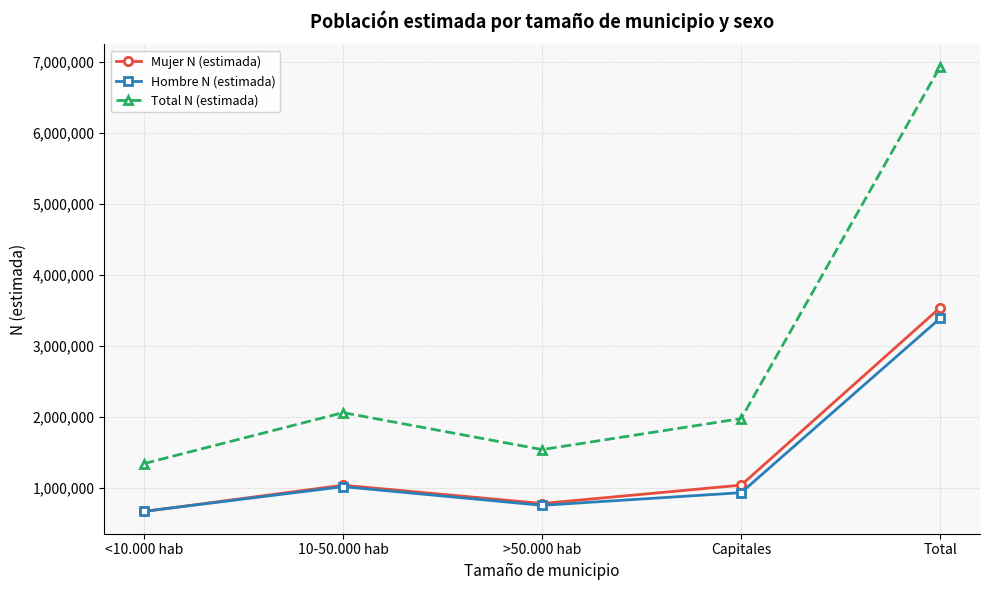

At how many categories does at least one series exceed 6474327?

1